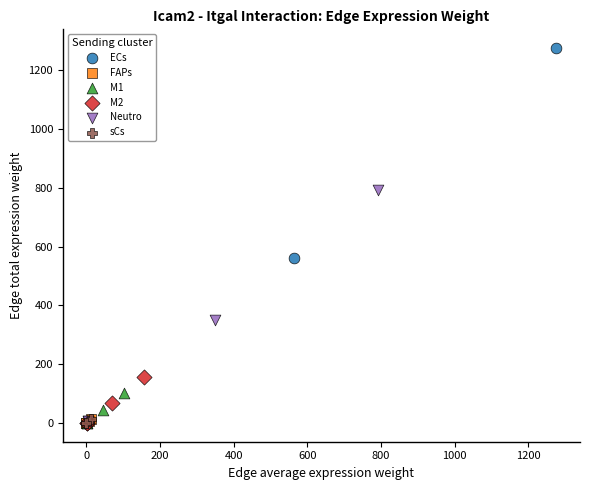

What are all the series names shown in the legend?

ECs, FAPs, M1, M2, Neutro, sCs